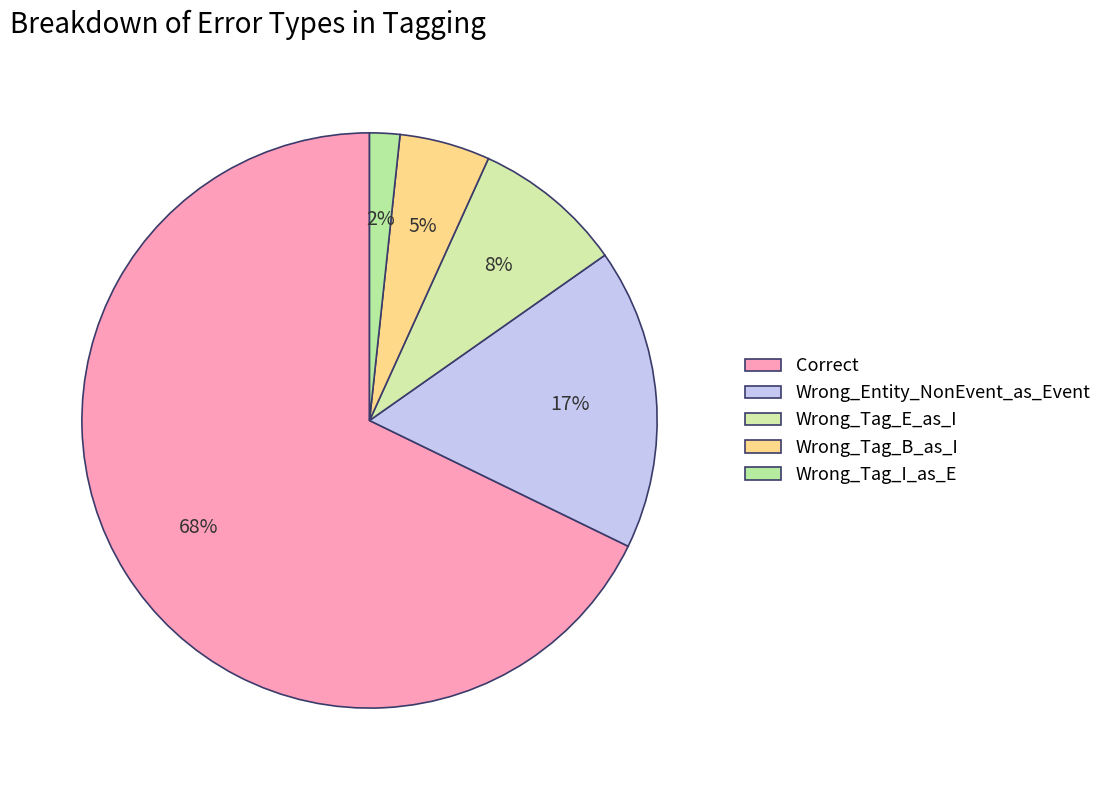

To the nearest percent, what percentage of the pie is Correct?

68%